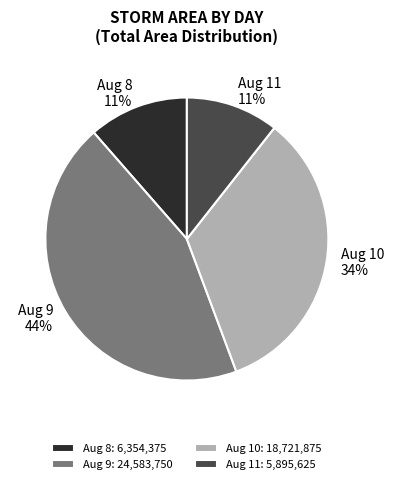

Between Aug 8 and Aug 10, which is larger?

Aug 10